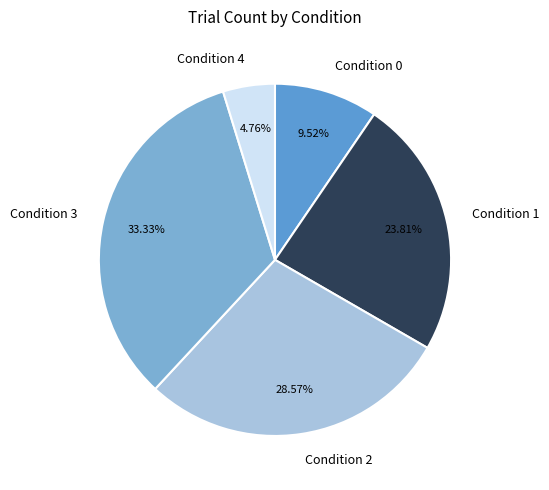

How much of the chart is everything except Condition 1?

76.2%